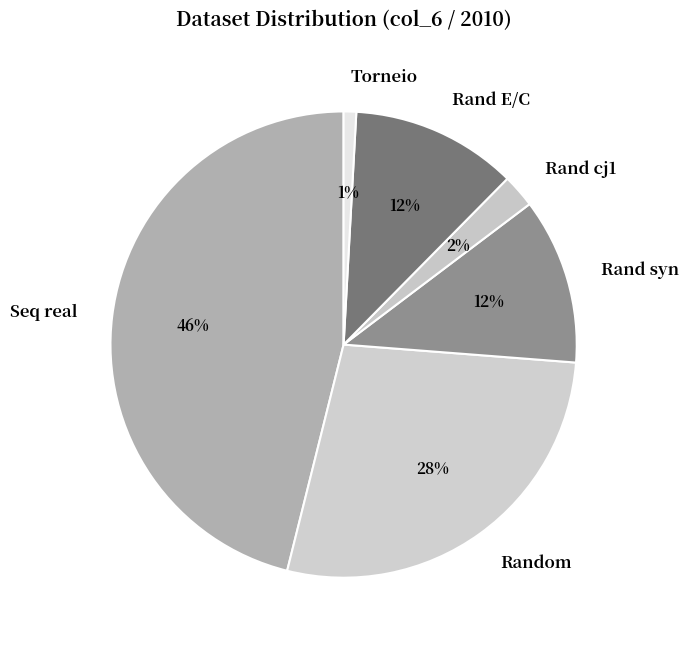

Which slice is the smallest?

Torneio